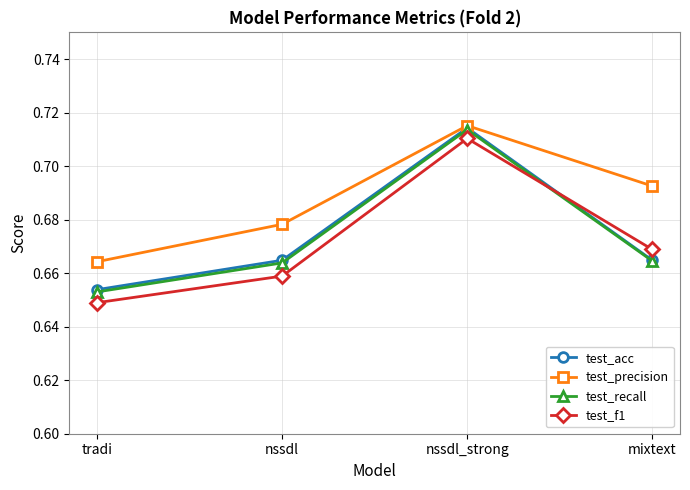

What is the label of the 2nd point from the right?

nssdl_strong